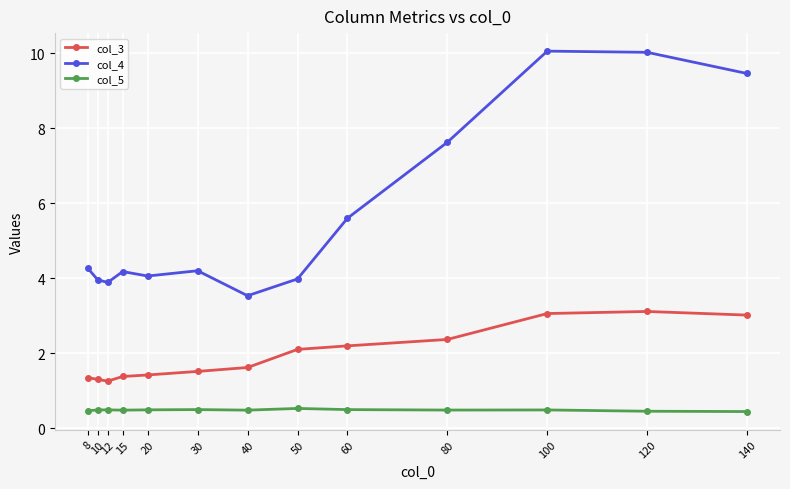

Rank the series by their maximum value, from lowest to highest.

col_5, col_3, col_4